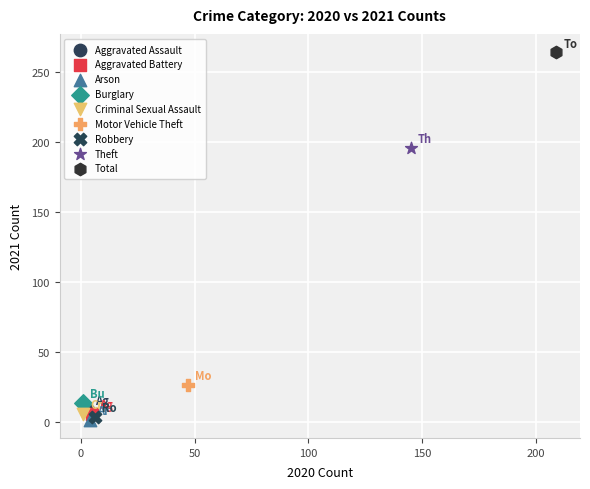

What are all the series names shown in the legend?

Aggravated Assault, Aggravated Battery, Arson, Burglary, Criminal Sexual Assault, Motor Vehicle Theft, Robbery, Theft, Total